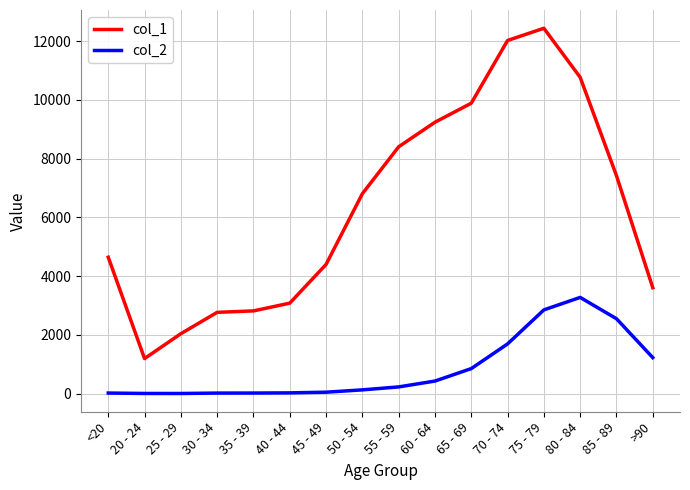

How many series are shown in this chart?

2